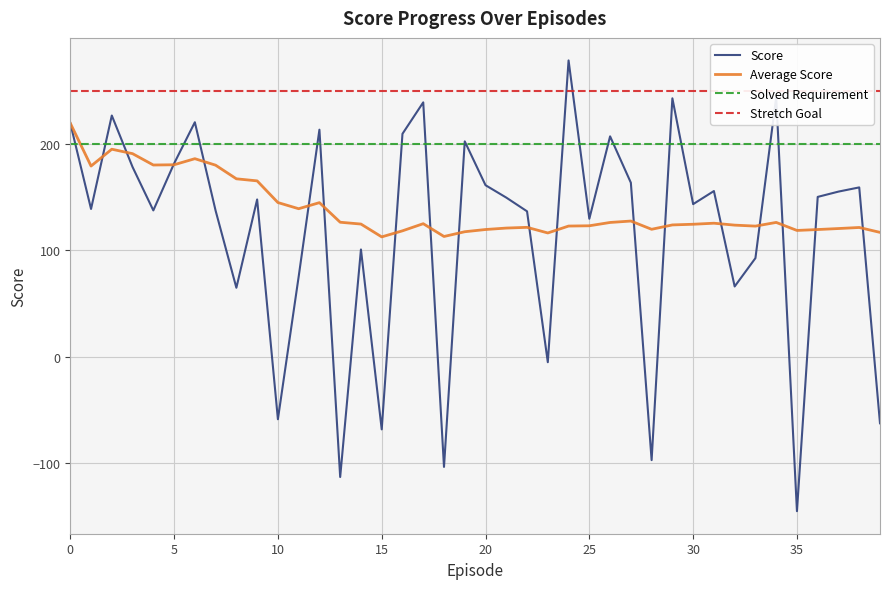

How many data points in Average Score are above 124?

21